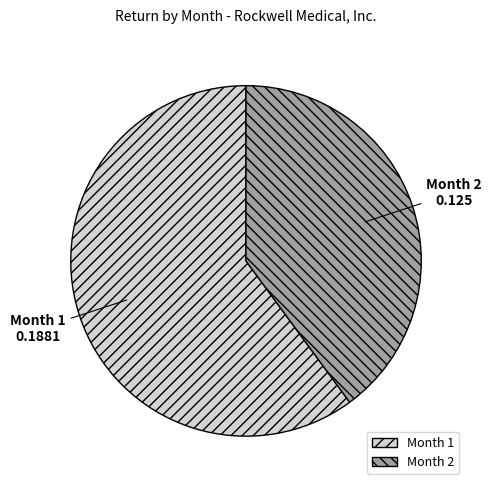

Which has a higher value, Month 2 or Month 1?

Month 1